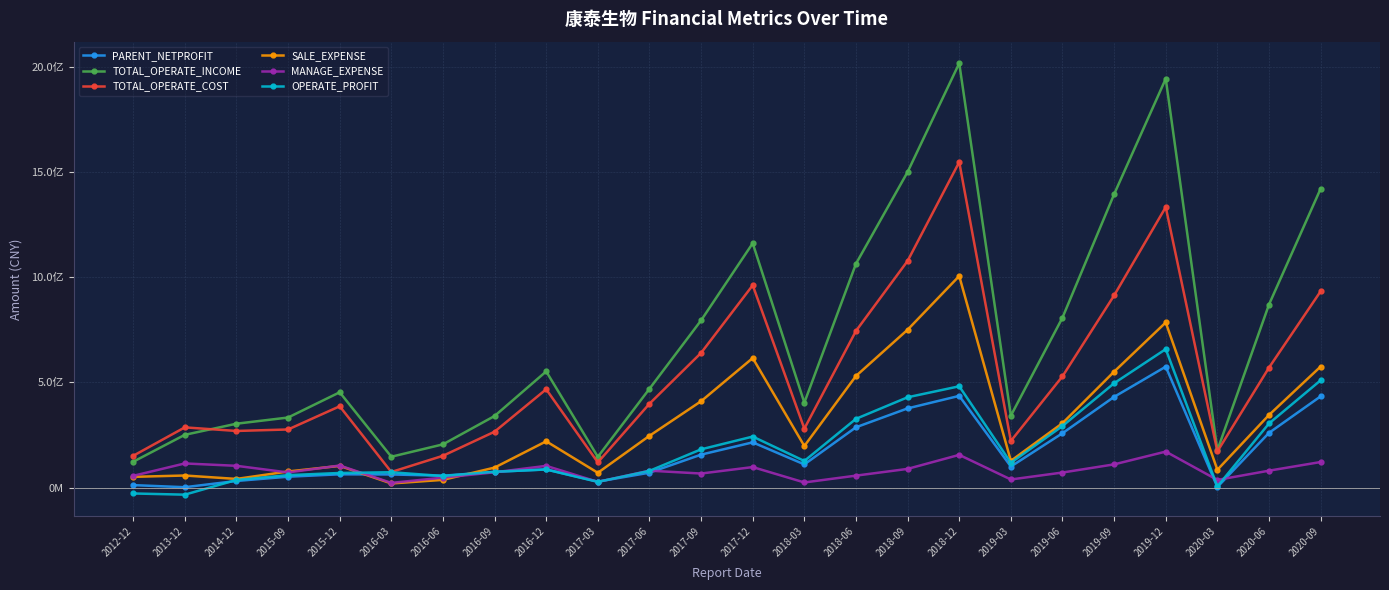

Between which two adjacent categories do PARENT_NETPROFIT and SALE_EXPENSE first intersect?

2015-12 and 2016-03